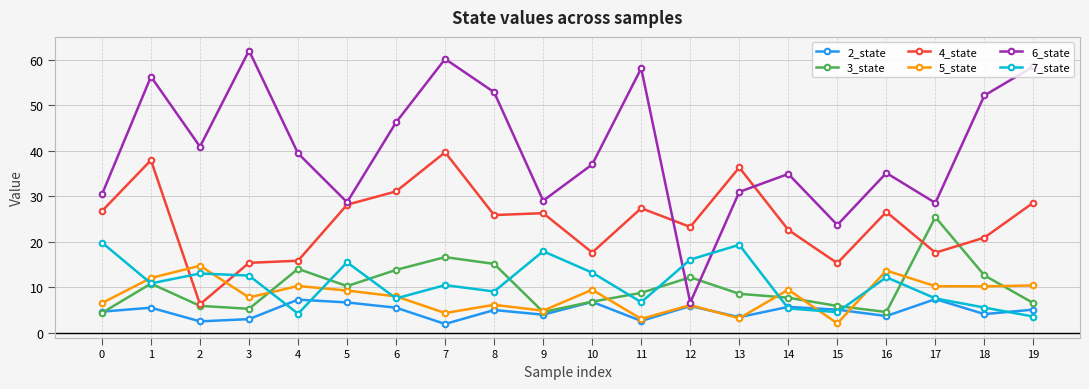

What is the minimum value shown in the chart?

1.9